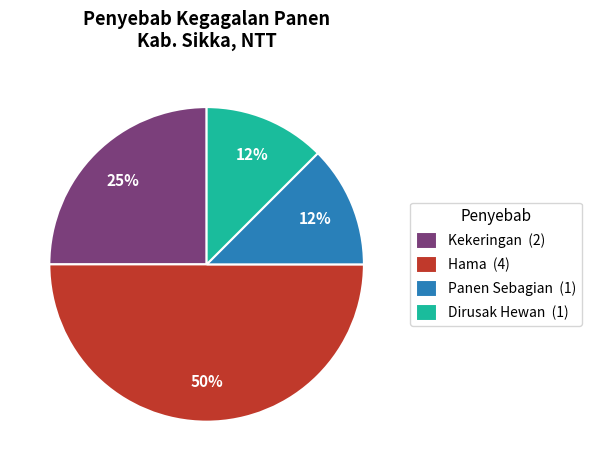

Do Hama (4) and Dirusak Hewan (1) together represent more than half of the pie?

Yes